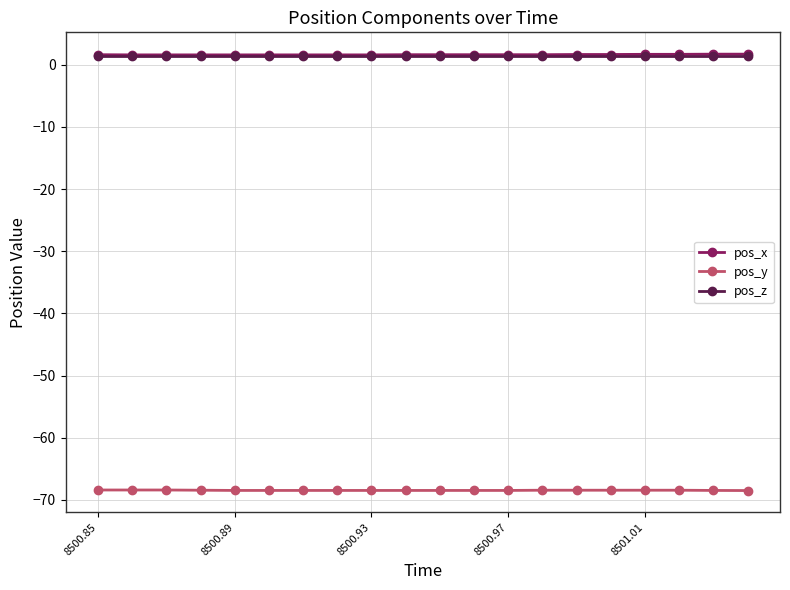

What is the lowest value of the pos_y series?

-68.5